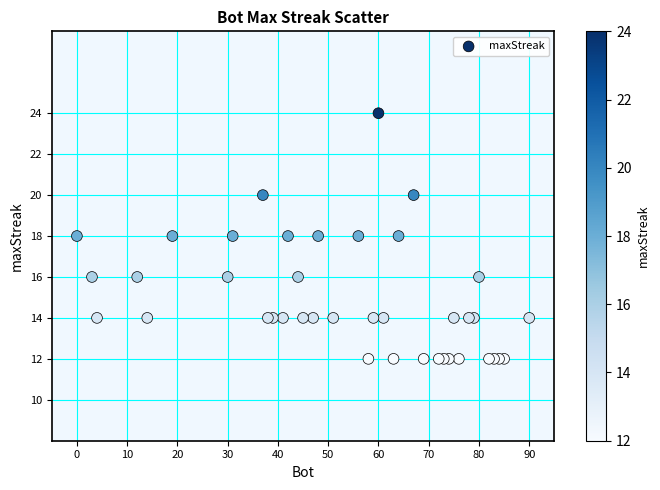

What is the range of Y values (max minus min)?

12